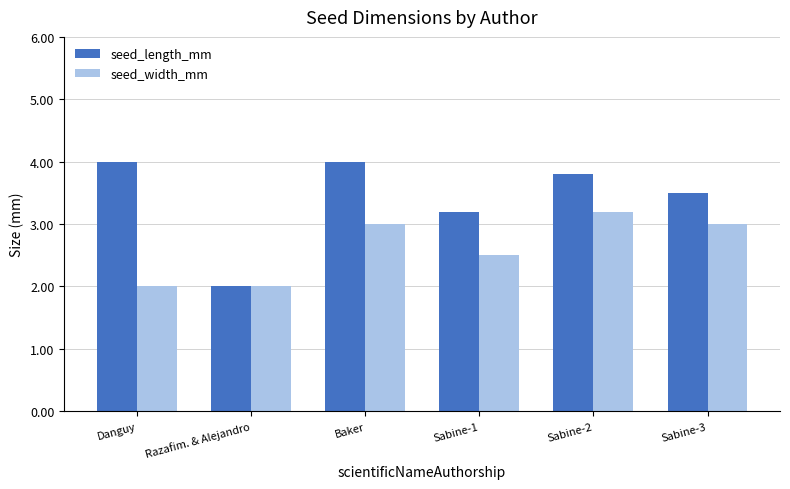

True or false: seed_width_mm has a value of 5.3 at Sabine-2.

False